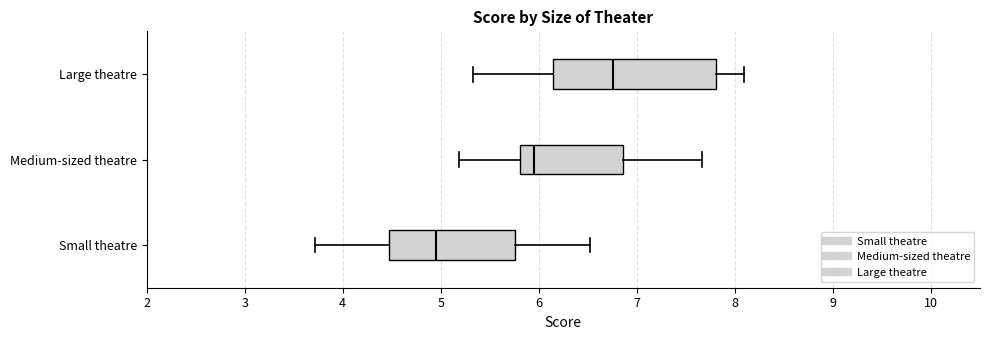

Which box is the widest, from its left edge to its right edge?

Large theatre